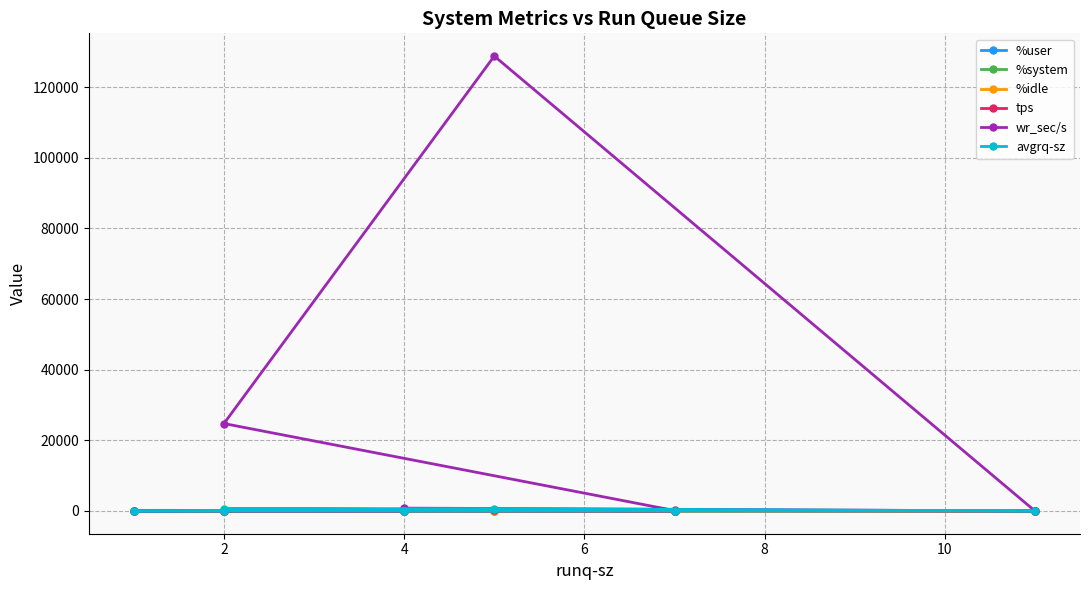

Where is the first local maximum for tps?

6